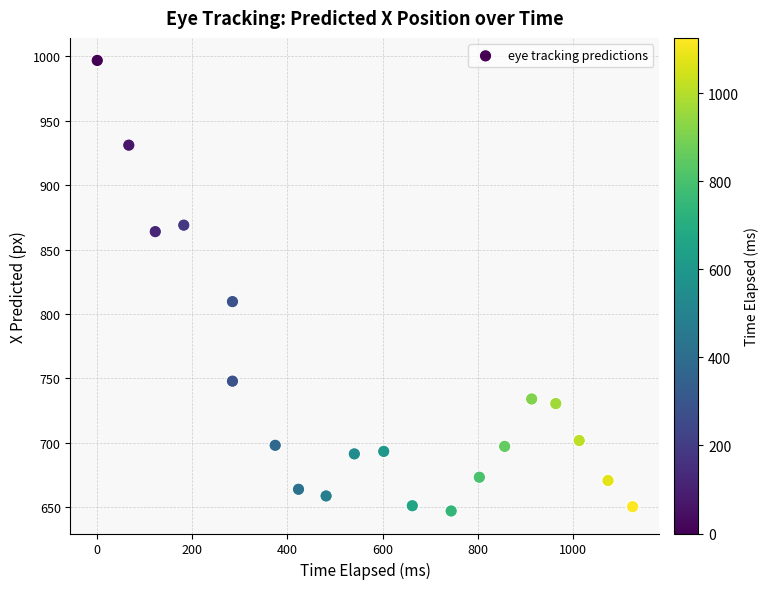

What Y value in the scatter plot is closest to 821?

809.6